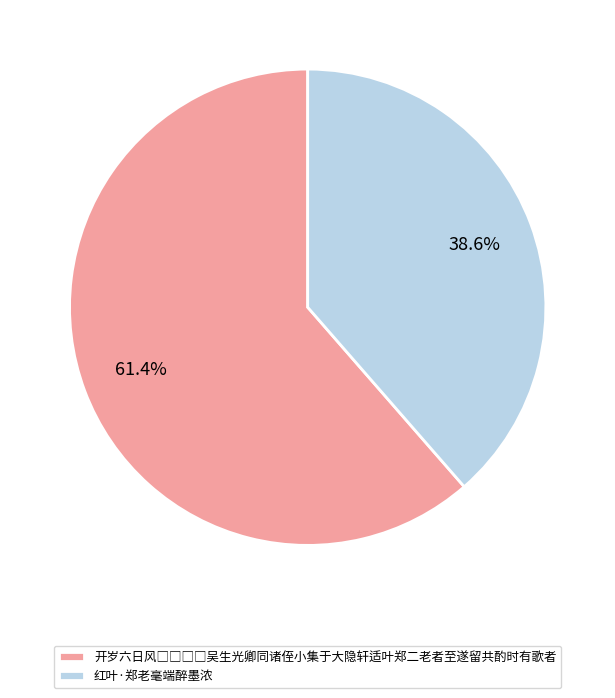

What is the smallest slice in the pie chart?

红叶·郑老毫端醉墨浓